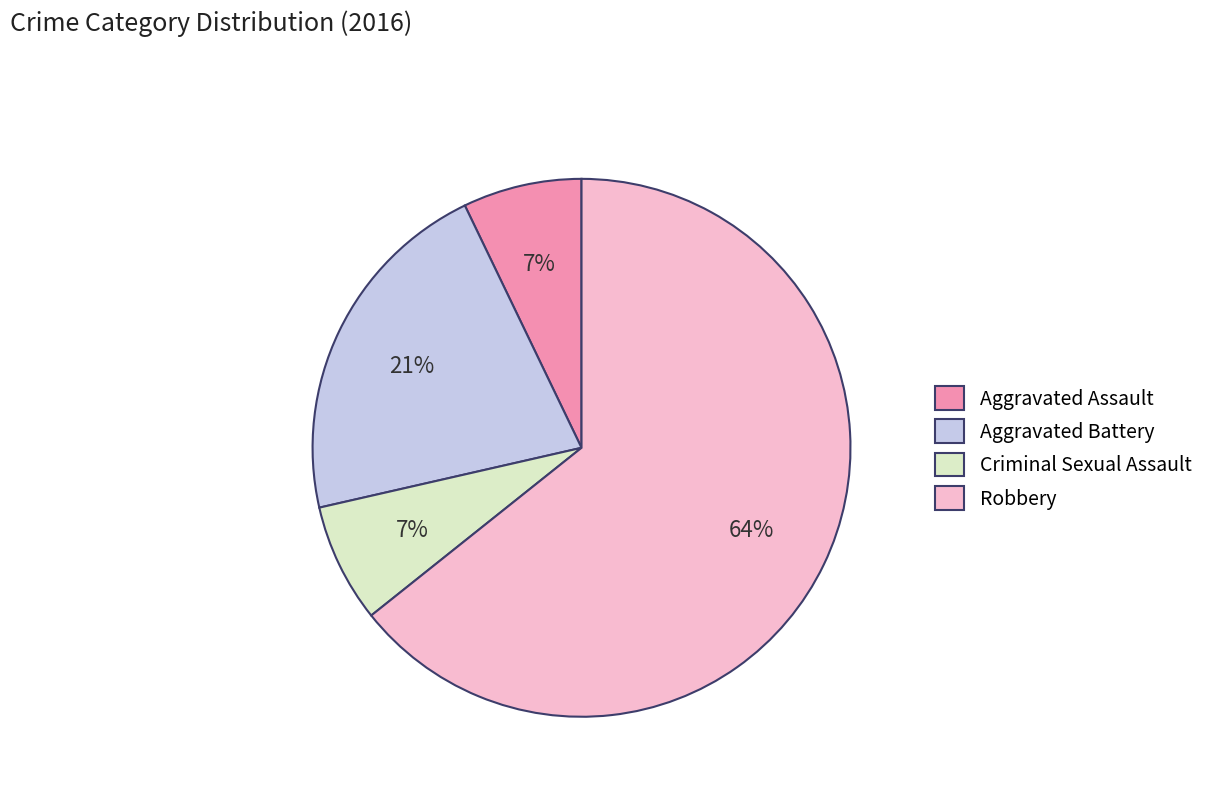

How many segments does this pie chart have?

4